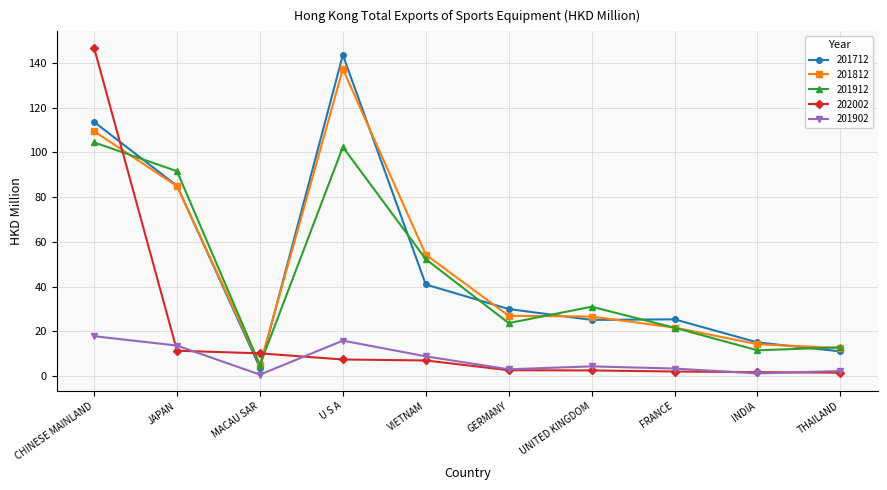

At which category does 201712 reach its first local peak?

U S A